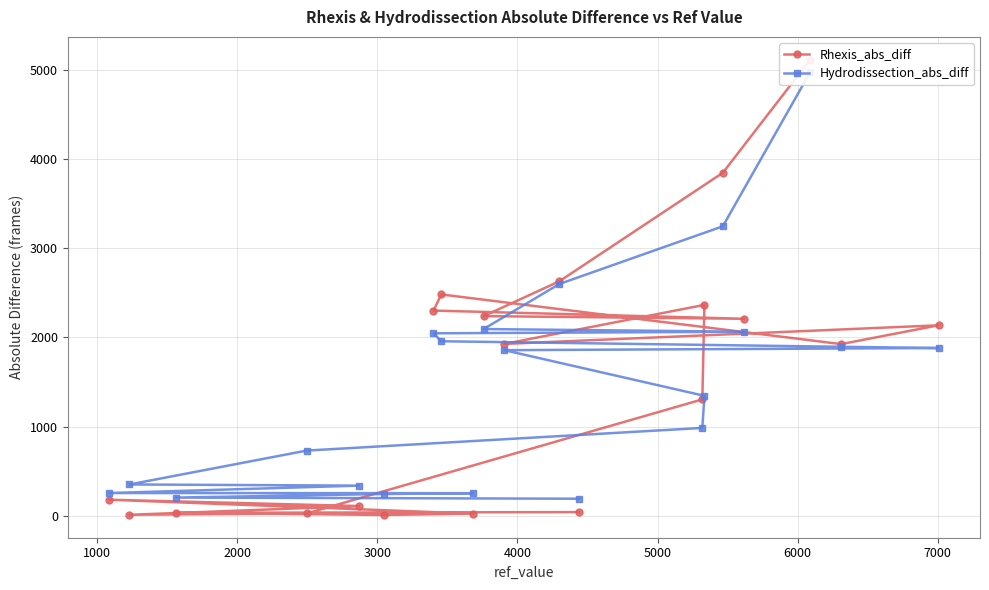

At which category does Rhexis_abs_diff reach its first local valley?

4000